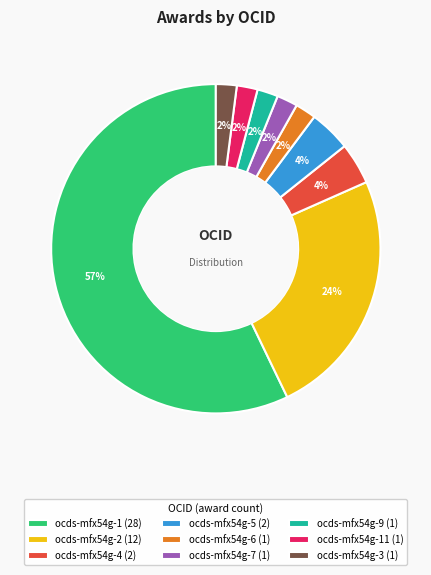

Is the sum of ocds-mfx54g-1 (28) and ocds-mfx54g-7 (1) greater than half?

Yes